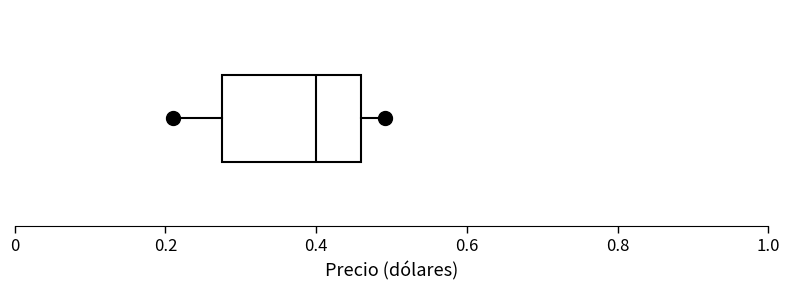

Transcribe this box plot: give where the median line is, the range the box spans, and where the two whiskers end, as read against the x-axis. The values are not printed on the chart, so give them approximately, as read against the axis.

median 0.40, box 0.28 to 0.46, whiskers 0.20 to 0.50